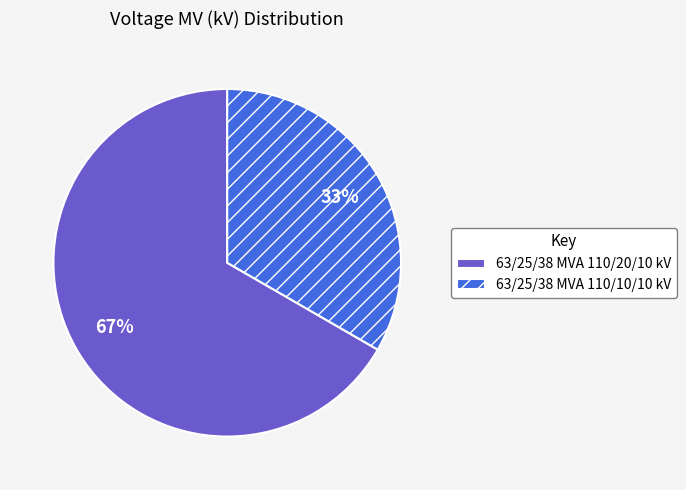

Rank the categories by value from highest to lowest.

63/25/38 MVA 110/20/10 kV, 63/25/38 MVA 110/10/10 kV